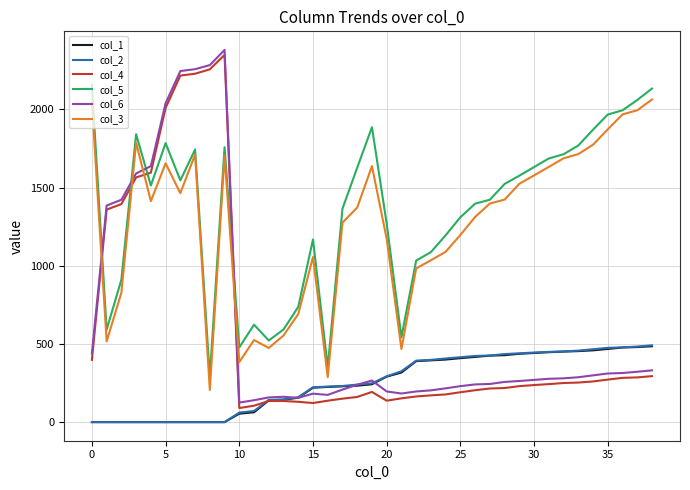

What is the greatest value displayed?

2380.0